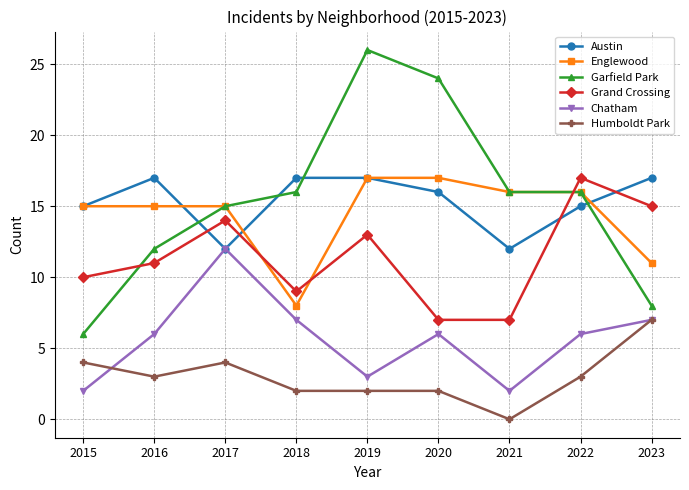

At which category is the sum across all series the highest?

2019